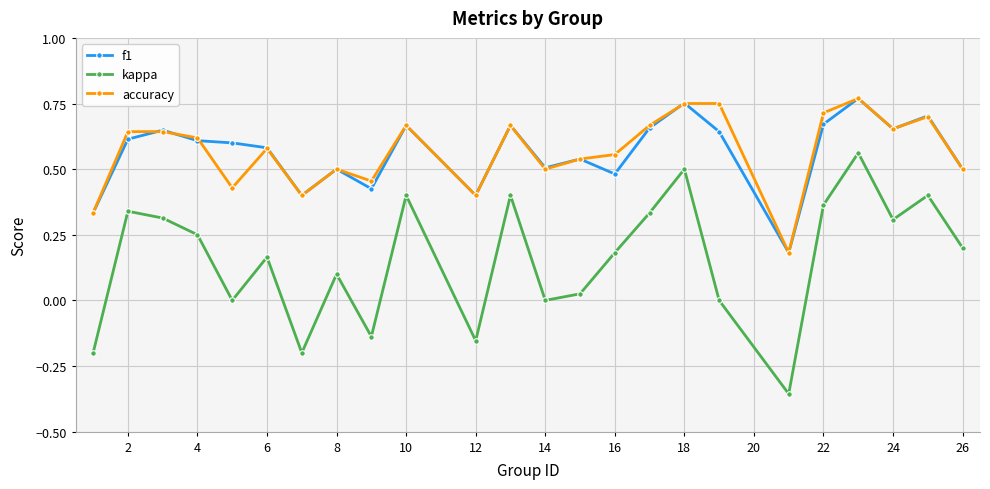

True or false: kappa and accuracy intersect in this chart.

False